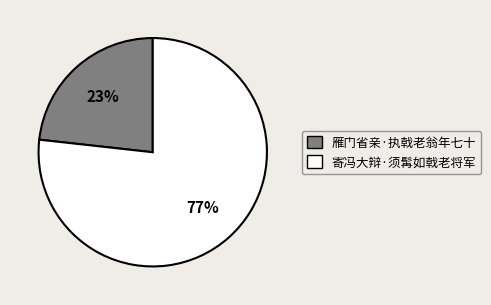

Count the number of slices in the pie.

2